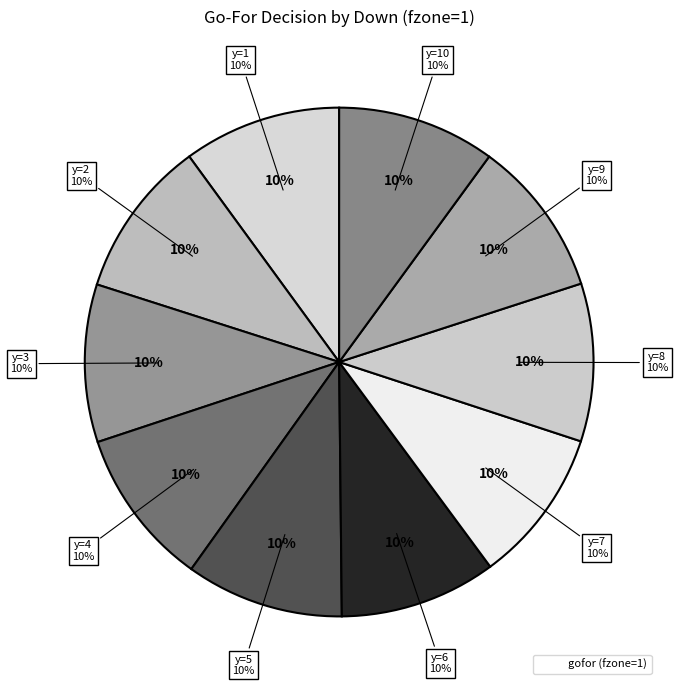

Which slice is the largest?

y=2